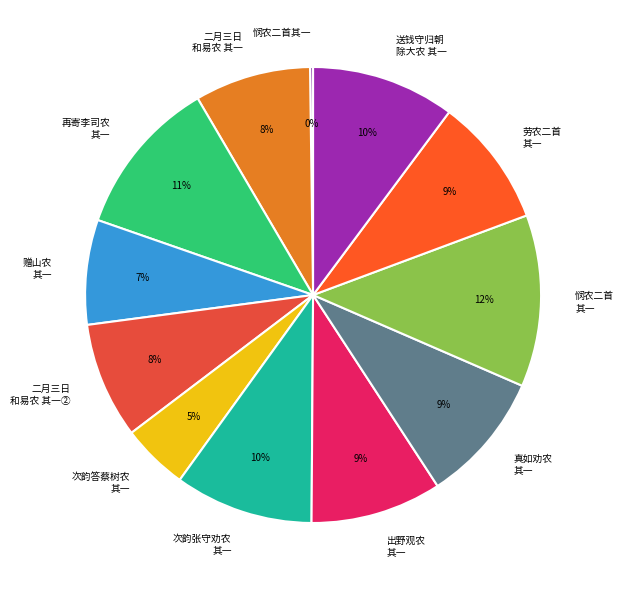

To the nearest percent, what is the difference between the largest and smallest slice percentages?

12%